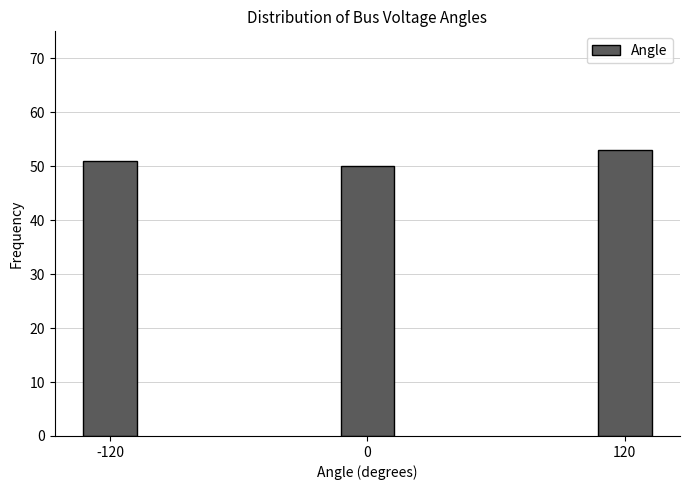

Reading right to left, what are all the values shown in this chart?

53	50	51